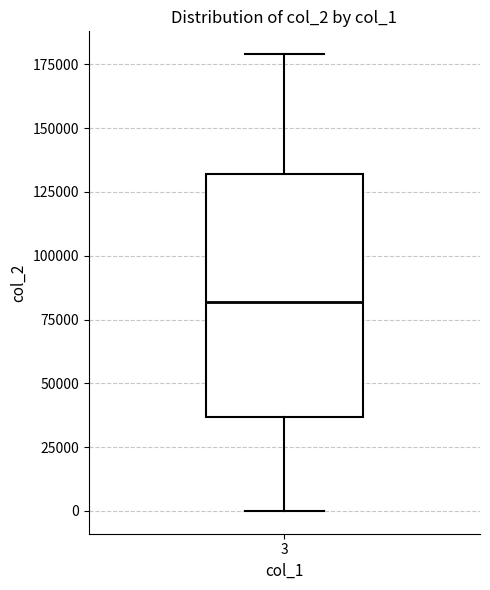

Where does the median line of the box at x = 3 sit on the y-axis? The values are not printed on the chart, so give them approximately, as read against the axis.

80000